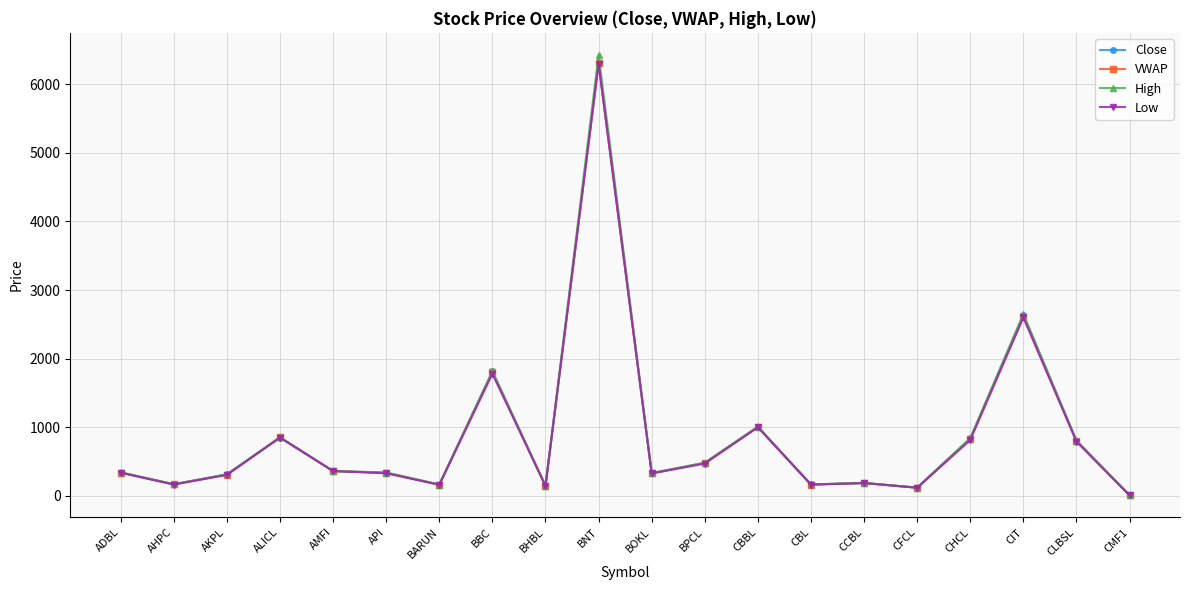

What is the label of the 3rd point from the left?

AKPL